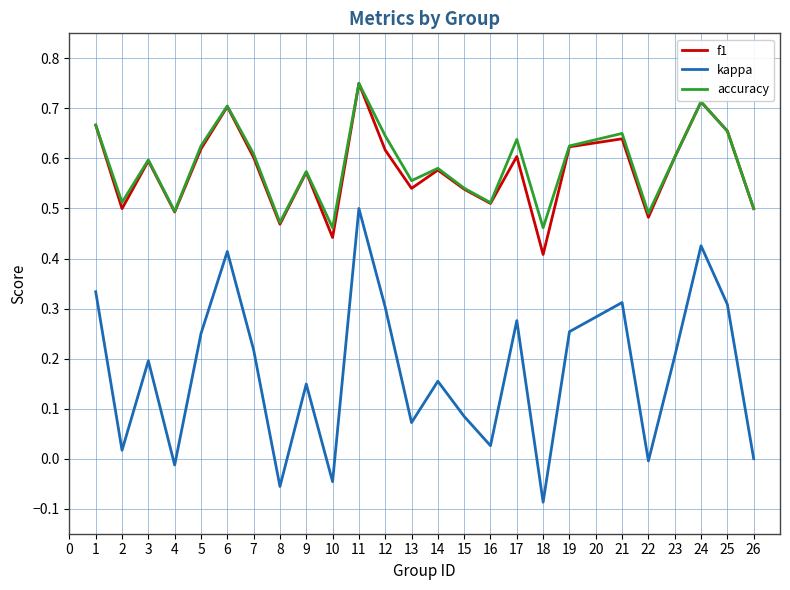

What is the sum of the f1 values at 21 and 13?

1.2